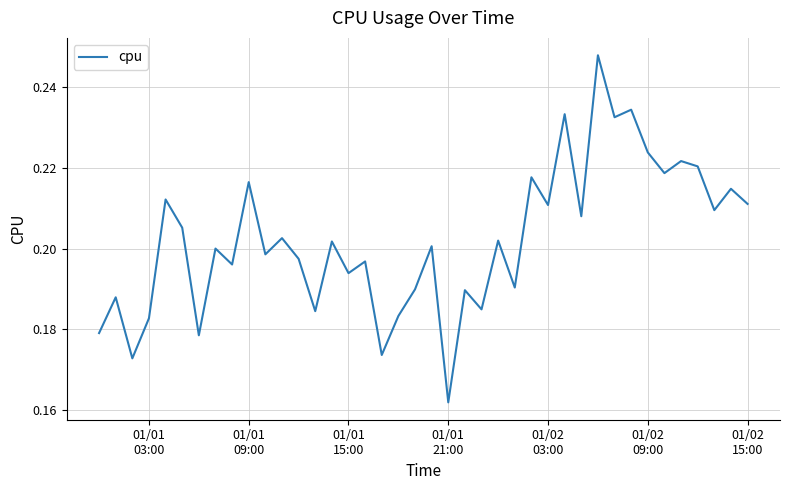

How many categories are shown in the chart?

40